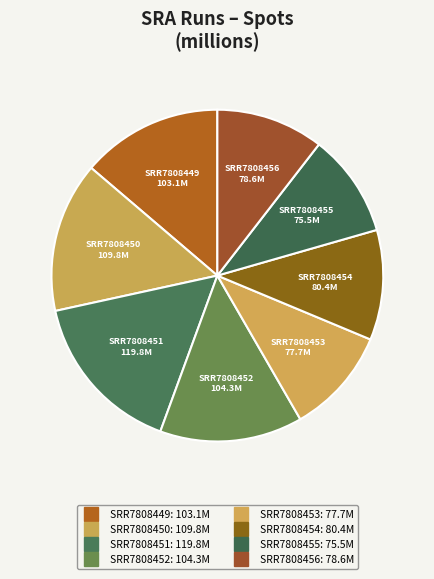

How many segments does this pie chart have?

8